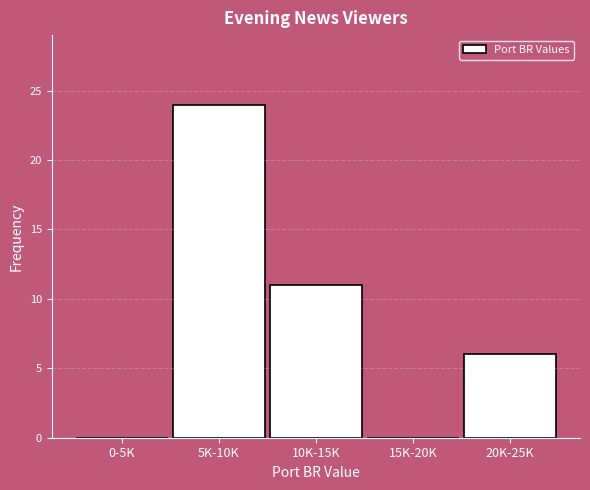

Reading right to left, what are all the values shown in this chart?

20K-25K=6	15K-20K=0	10K-15K=11	5K-10K=24	0-5K=0